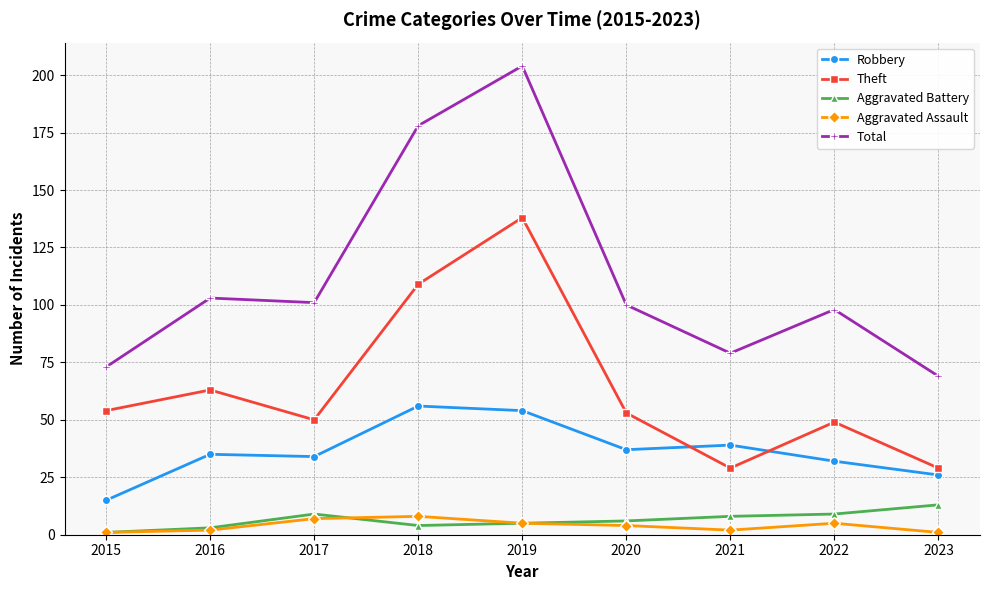

Where is Theft nearest to the value 83?

2016